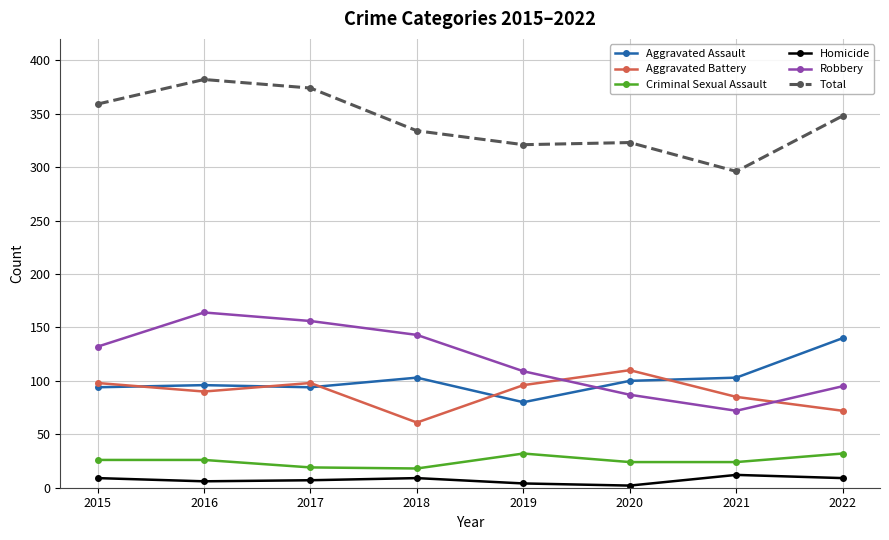

What are all the series names shown in the legend?

Aggravated Assault, Aggravated Battery, Criminal Sexual Assault, Homicide, Robbery, Total